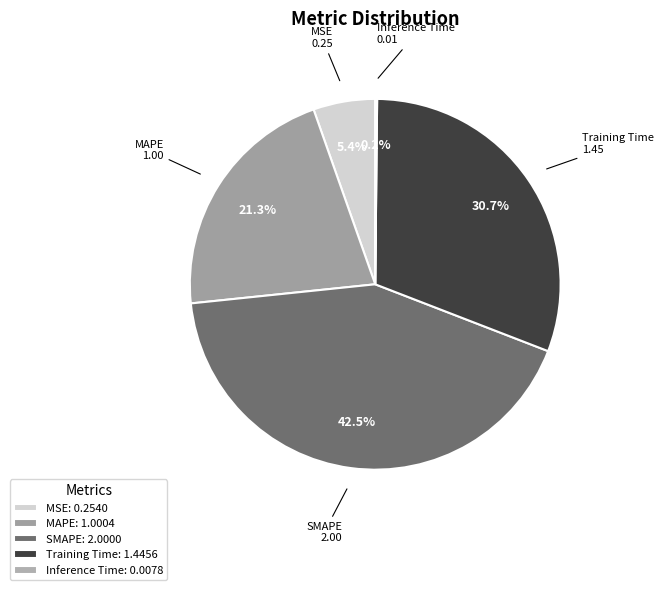

To the nearest percent, what is the difference between the MSE and SMAPE slice percentages?

37%